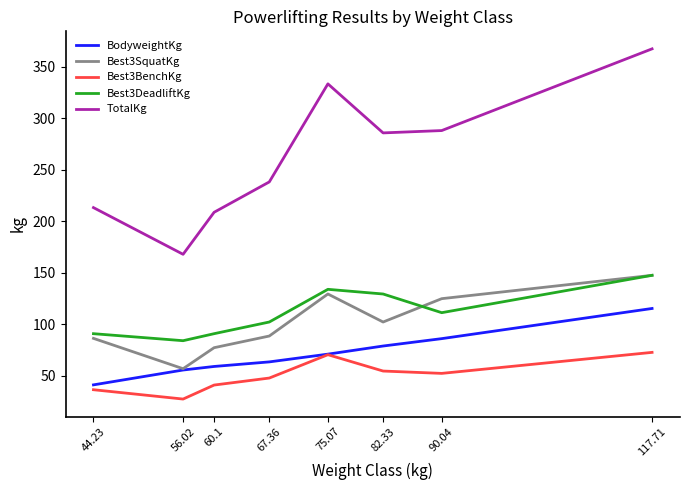

The Best3SquatKg series shows 102.1 at 82.33. True or false?

True